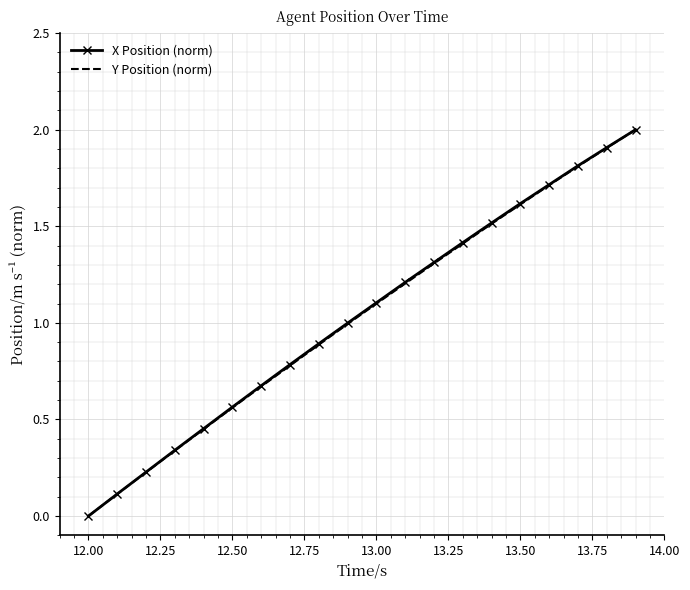

What is the maximum value shown in the chart?

2.0